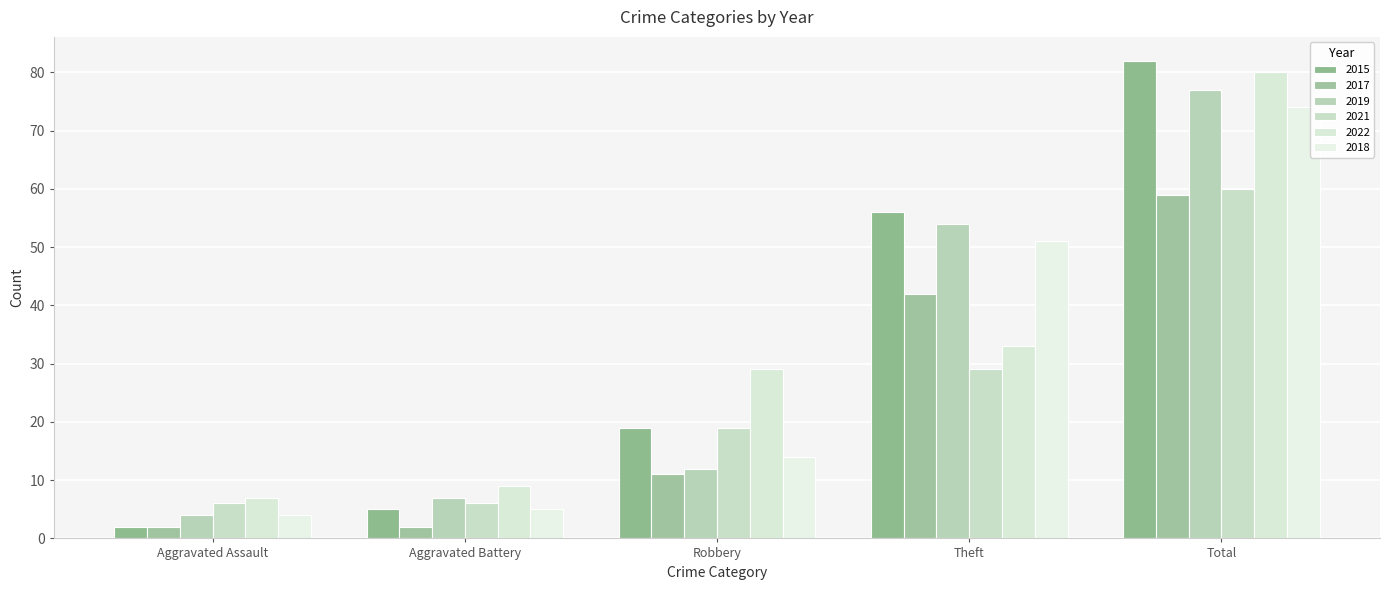

Which series has the largest total across all categories?

2015